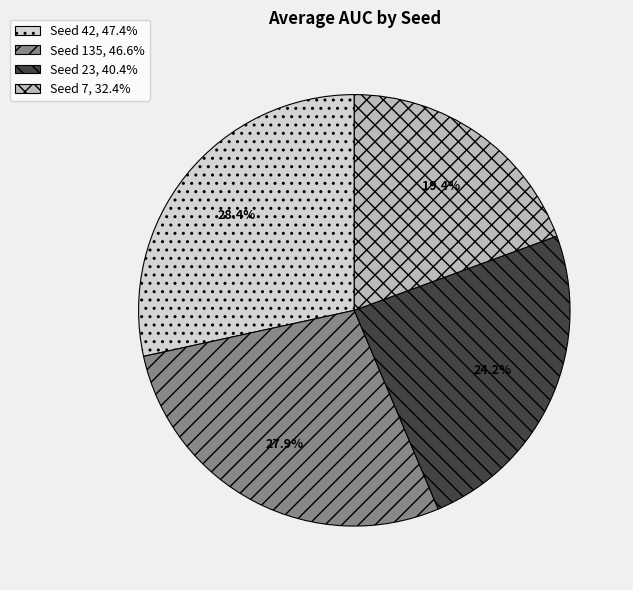

How much of the chart is everything except Seed 7, 32.4%?

80.6%